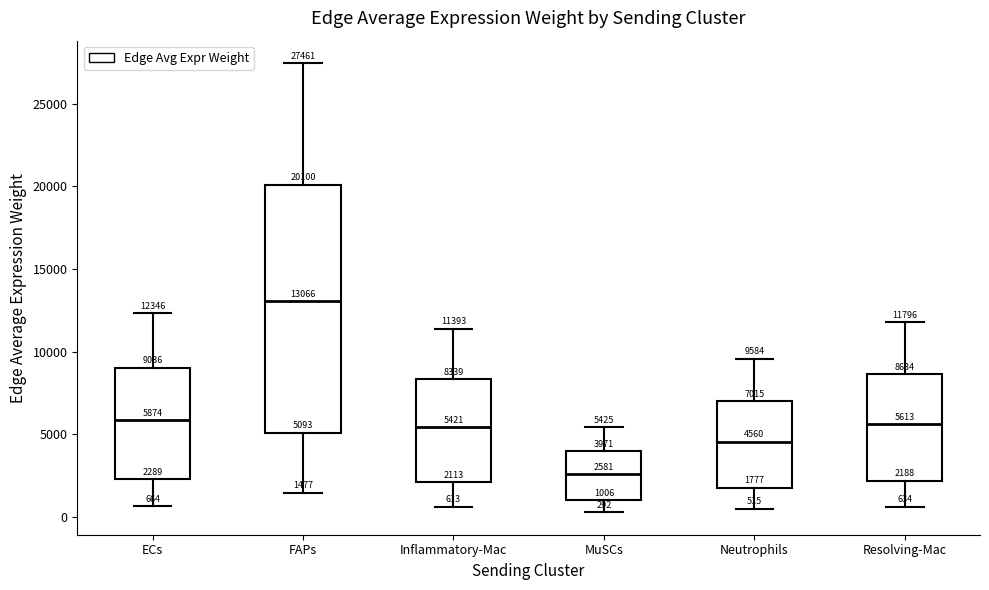

Which box has the lowest median line?

MuSCs